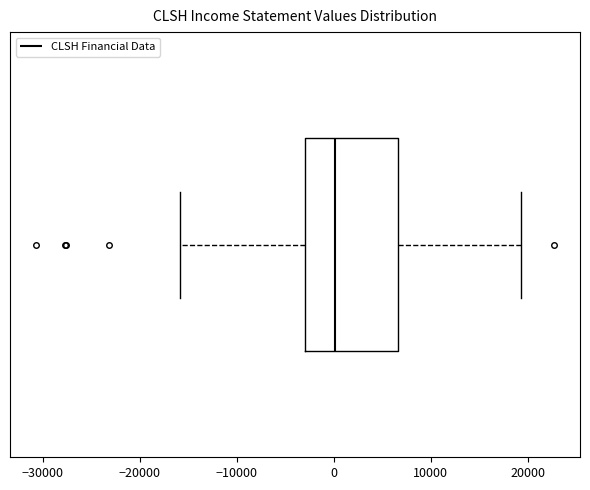

Where does the median line of the box sit on the x-axis? The values are not printed on the chart, so give them approximately, as read against the axis.

0